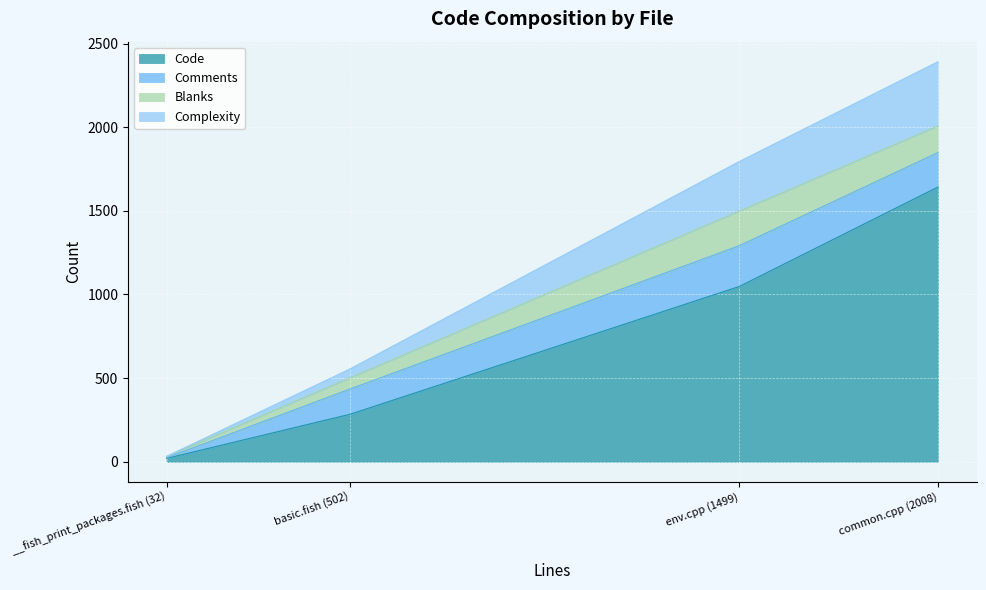

True or false: Code has a value of 501 at env.cpp (1499).

False